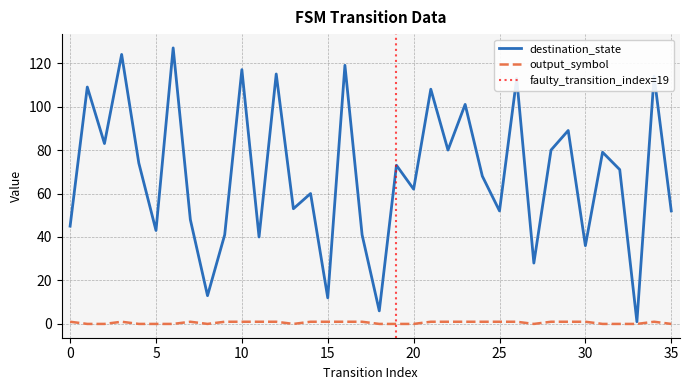

Does the chart have visible grid lines?

Yes